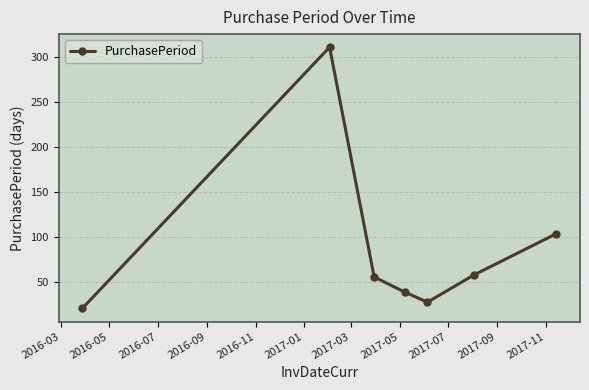

Is this an area chart (filled region under the line)?

No